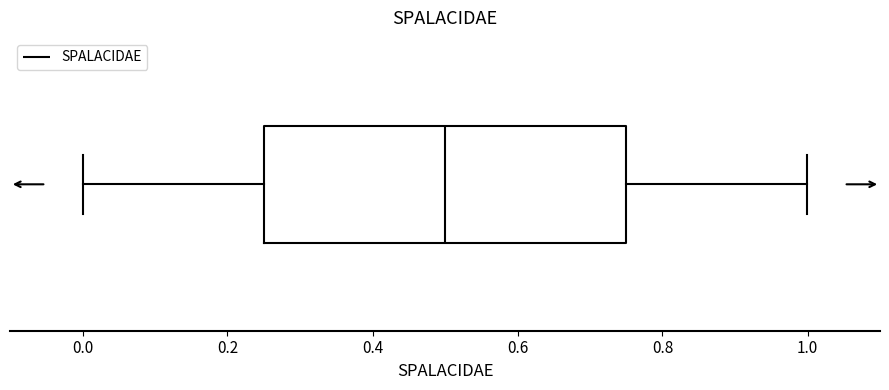

Transcribe this box plot: give where the median line is, the range the box spans, and where the two whiskers end, as read against the x-axis. The values are not printed on the chart, so give them approximately, as read against the axis.

median 0.50, box 0.26 to 0.76, whiskers 0.00 to 1.00